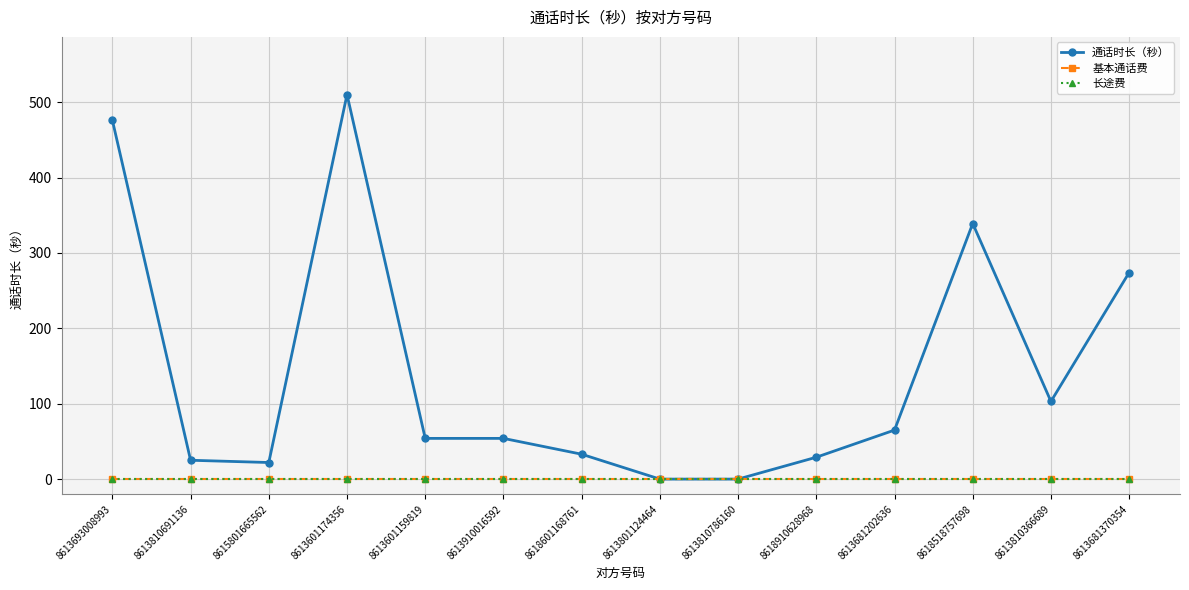

True or false: 通话时长（秒） and 基本通话费 cross at least once.

False